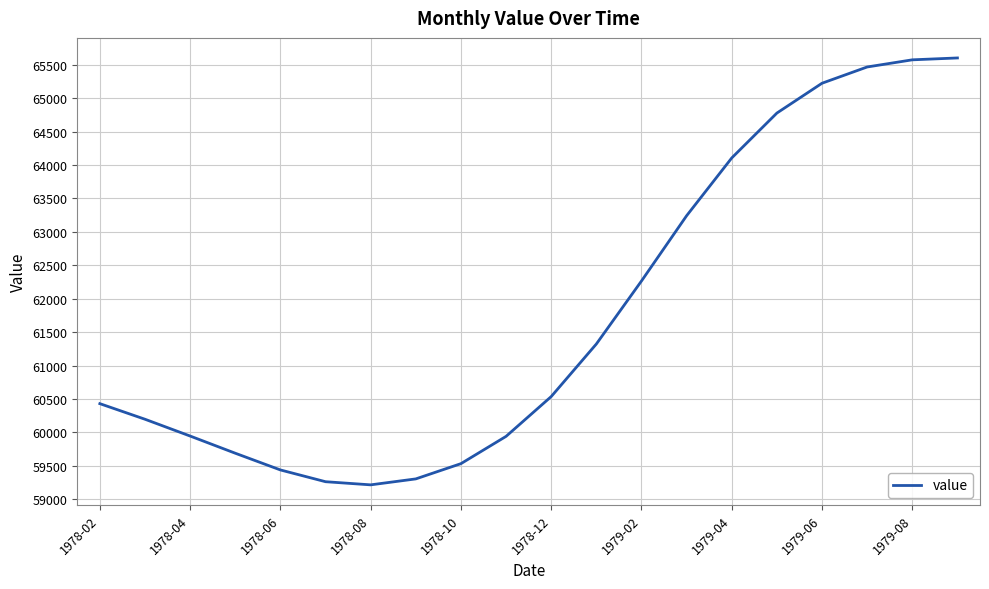

What is the smallest value displayed?

59217